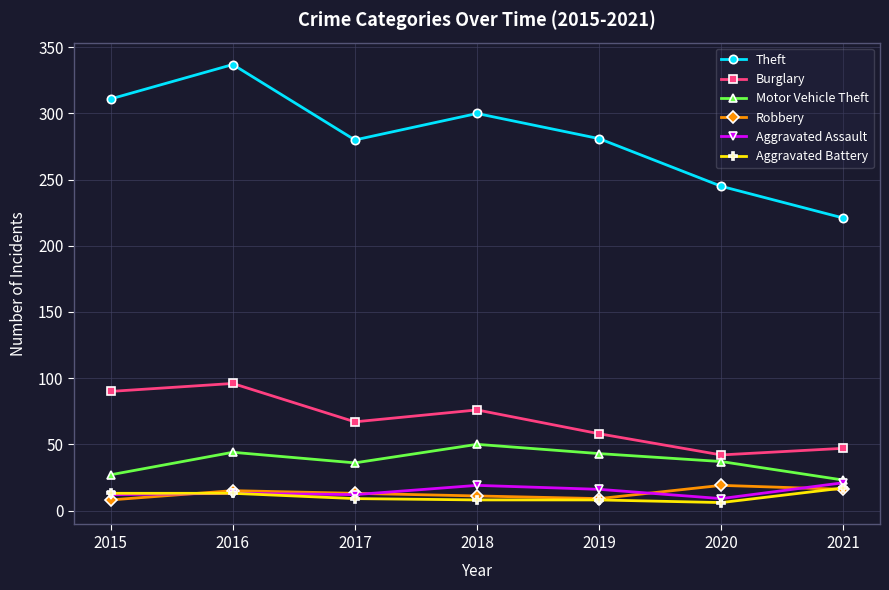

What is the highest value of the Motor Vehicle Theft series?

50